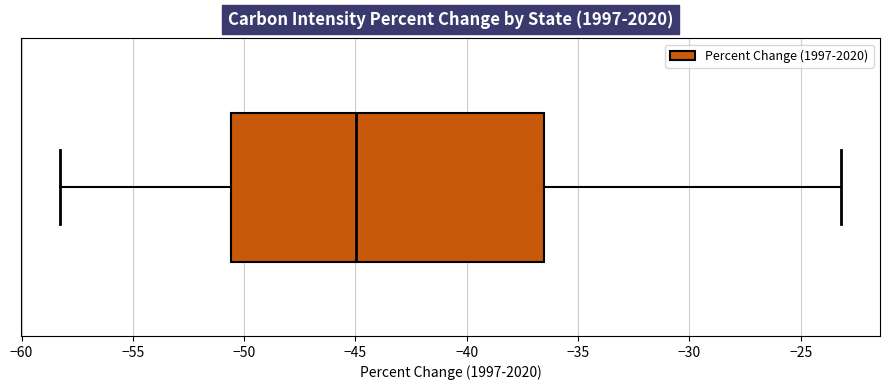

Read this box plot against the x-axis: the position of the median line, the range covered by the box, and the ends of both whiskers. The values are not printed on the chart, so give them approximately, as read against the axis.

median -45.0, box -50.5 to -36.5, whiskers -58.5 to -23.0